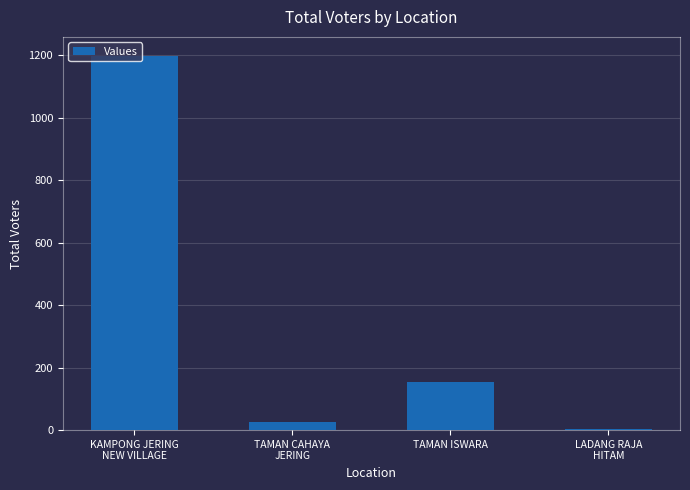

Reading left to right, transcribe all the data shown in this chart.

1199	25	153	4